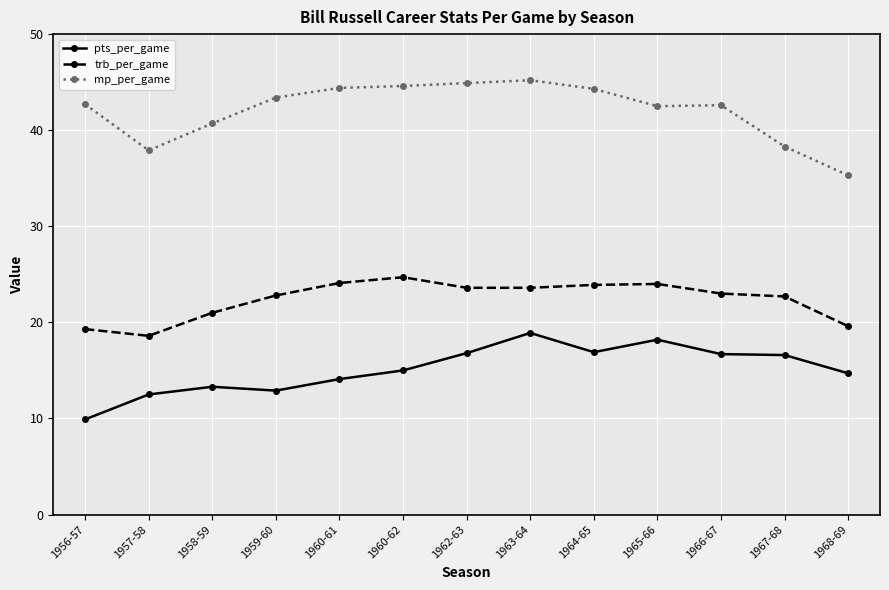

What is the maximum value shown in the chart?

45.2